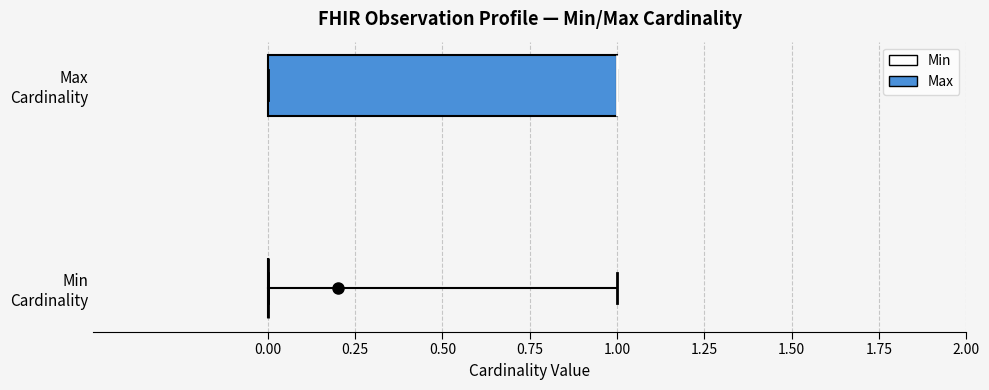

Reading bottom to top, transcribe this box plot: for each box, give where its median line is, the range the box spans, and where its two whiskers end, as read against the x-axis. The values are not printed on the chart, so give them approximately, as read against the axis.

Min Cardinality: box collapsed to a line at 0, whiskers 0 to 1
Max Cardinality: median 1 (drawn on the box's right edge), box 0 to 1, whiskers 0 to 1